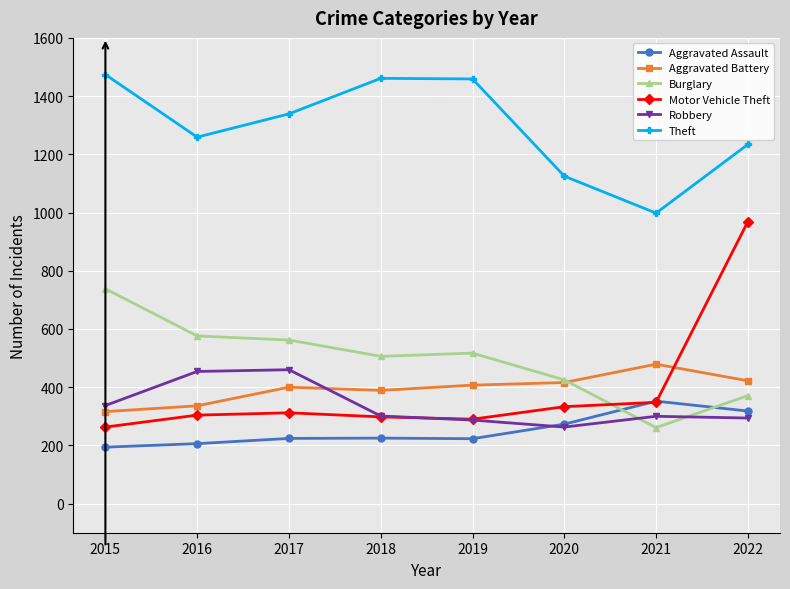

True or false: Theft and Aggravated Assault intersect in this chart.

False